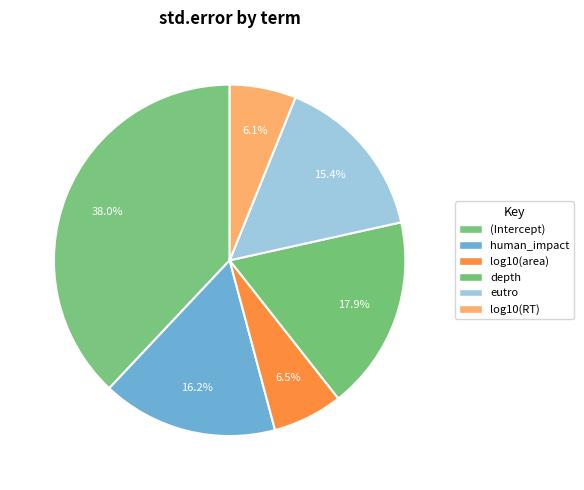

Does human_impact account for over 50% of the chart?

No